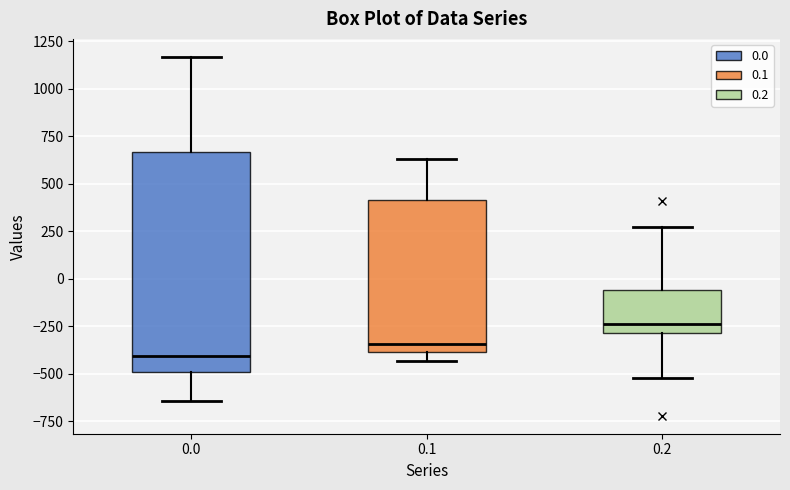

Reading left to right, read every box against the y-axis: the position of its median line, the range the box covers, and the ends of its whiskers. The values are not printed on the chart, so give them approximately, as read against the axis.

0.0: median -400, box -500 to 650, whiskers -650 to 1150
0.1: median -350, box -400 to 400, whiskers -450 to 650
0.2: median -250, box -300 to -50, whiskers -500 to 250